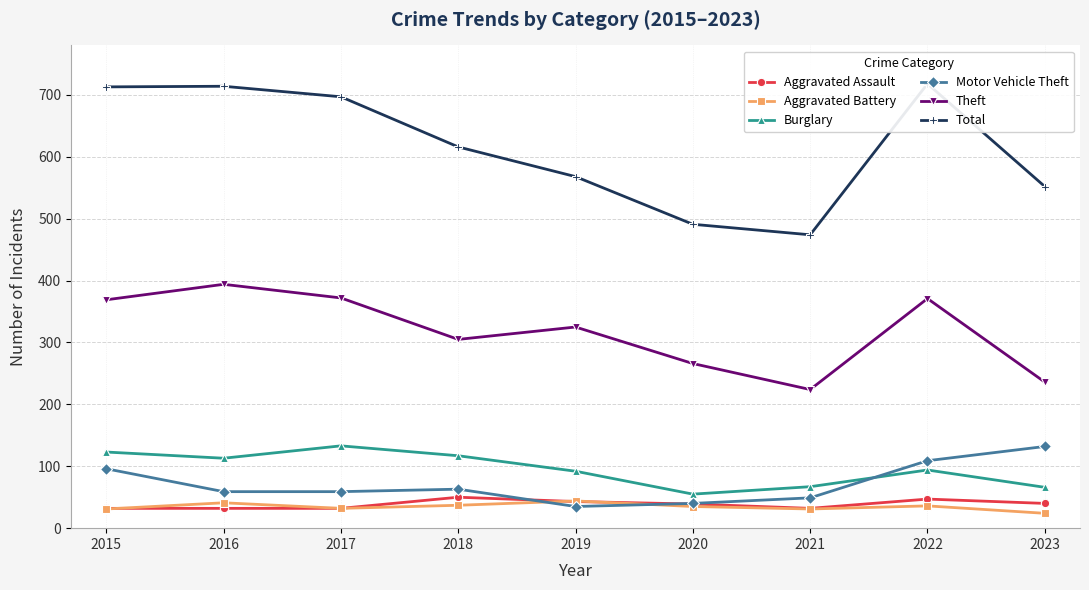

Which series has the largest range (max minus min)?

Total